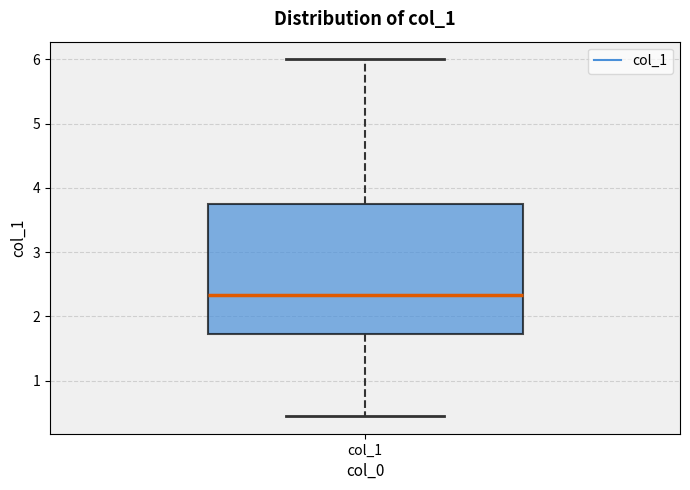

Where is the lower edge of the box for col_1 on the y-axis? The values are not printed on the chart, so give them approximately, as read against the axis.

1.7